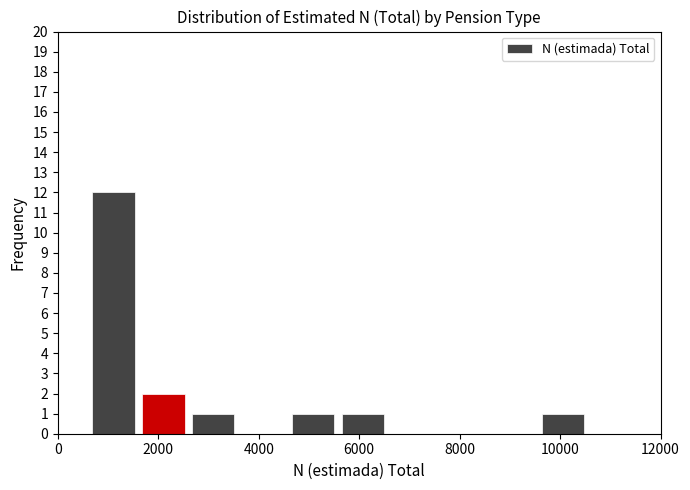

Over which range of the x-axis is the bar tallest?

600 to 1600